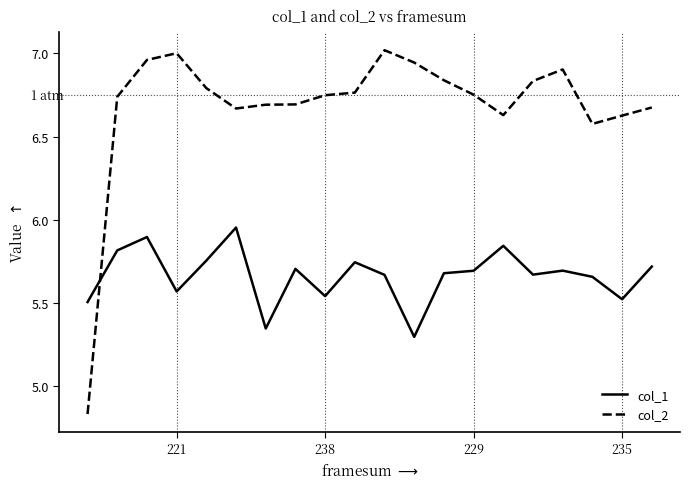

Rank the series by their average value, from highest to lowest.

col_2, col_1